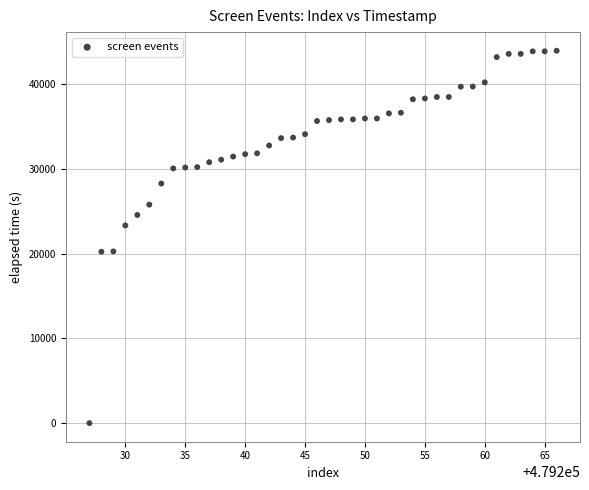

What is the range of Y values (max minus min)?

43972.6